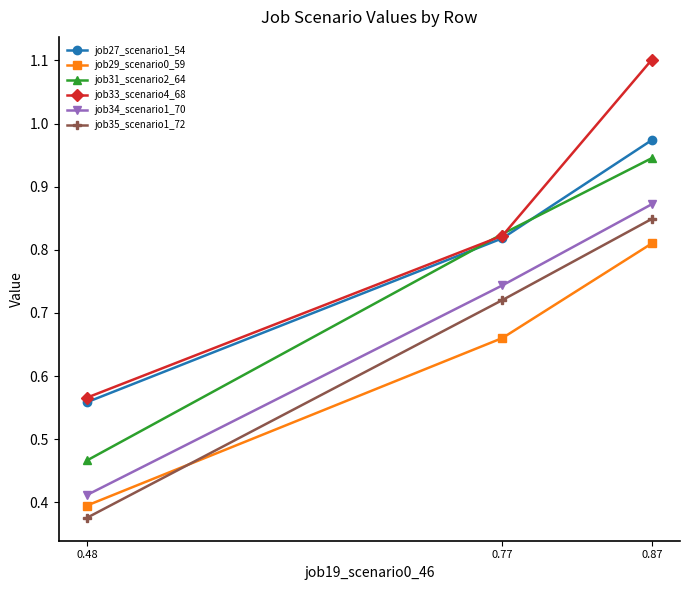

What are all the series names shown in the legend?

job27_scenario1_54, job29_scenario0_59, job31_scenario2_64, job33_scenario4_68, job34_scenario1_70, job35_scenario1_72